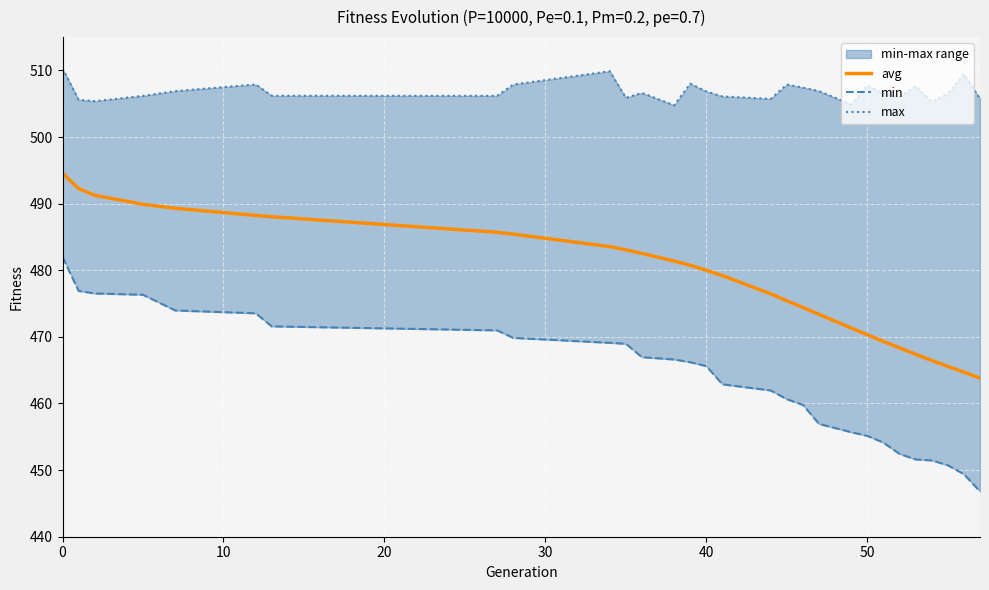

The min series shows 654.8 at 24. True or false?

False